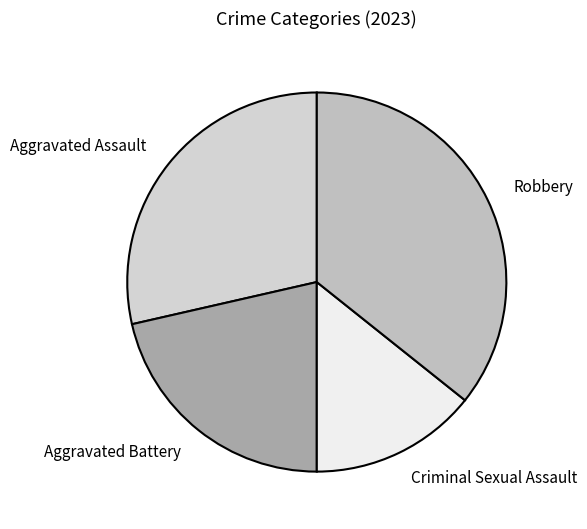

The Criminal Sexual Assault slice represents 14% of the pie. True or false?

True